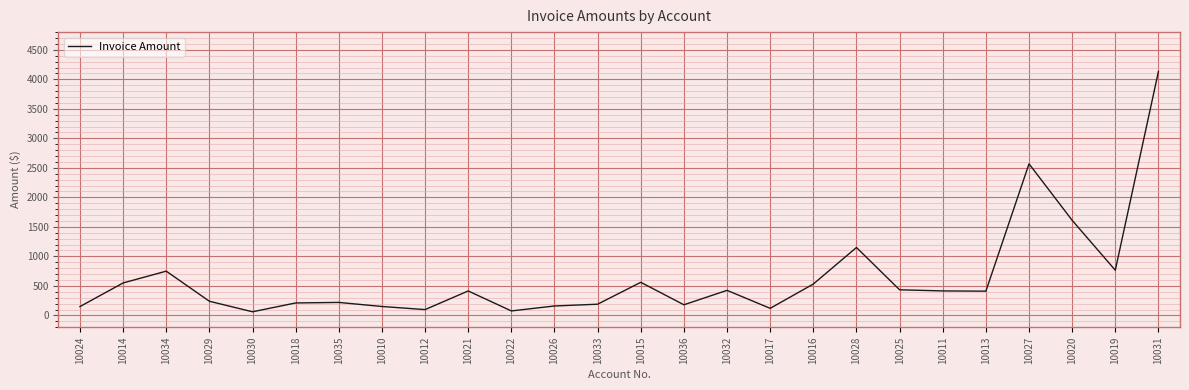

Which label corresponds to the largest value in the chart?

10031